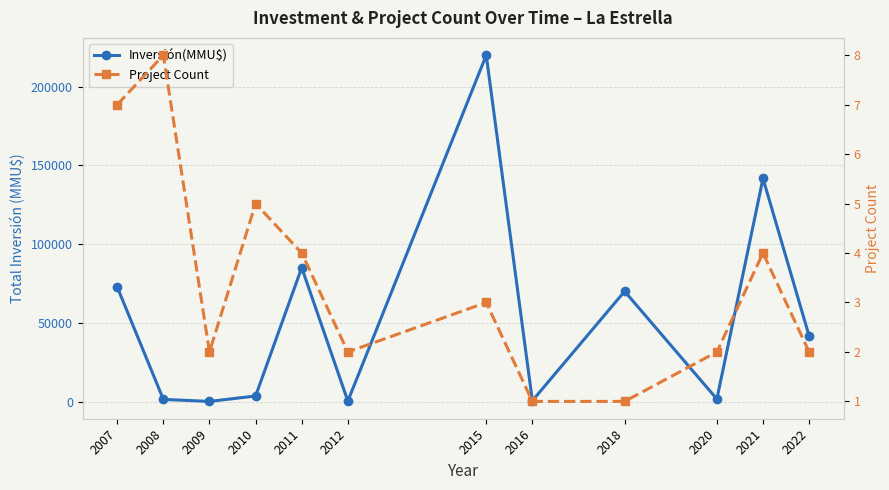

Where does the Inversión(MMU$) series first go above 41678?

2007